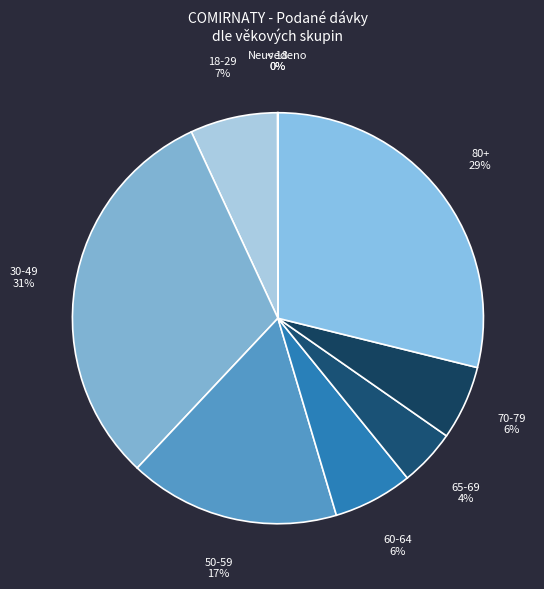

Which slice is the largest?

30-49